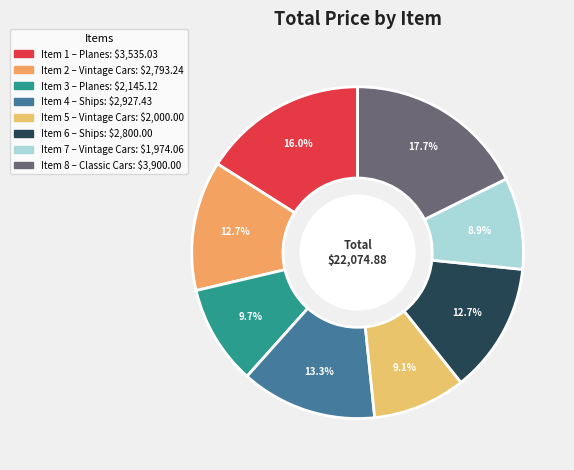

How many slices are in this pie chart?

8